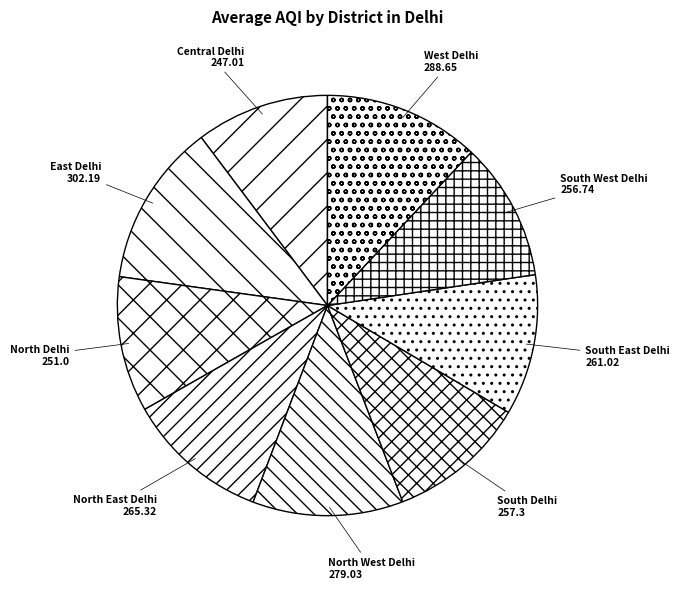

What is the largest slice in the pie chart?

East Delhi